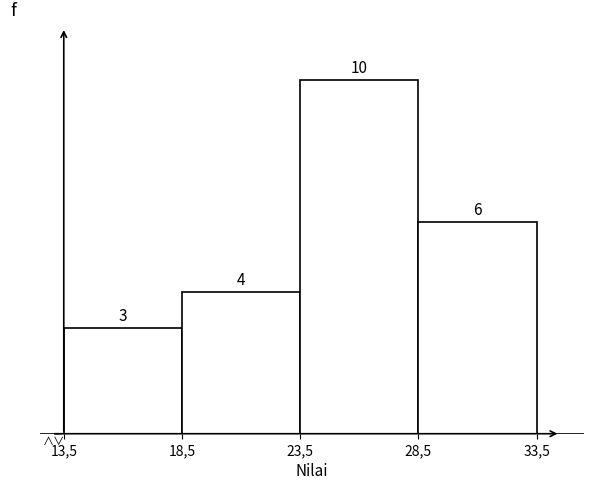

Reading right to left, list all the values displayed in this chart.

28,5=6	23,5=10	18,5=4	13,5=3